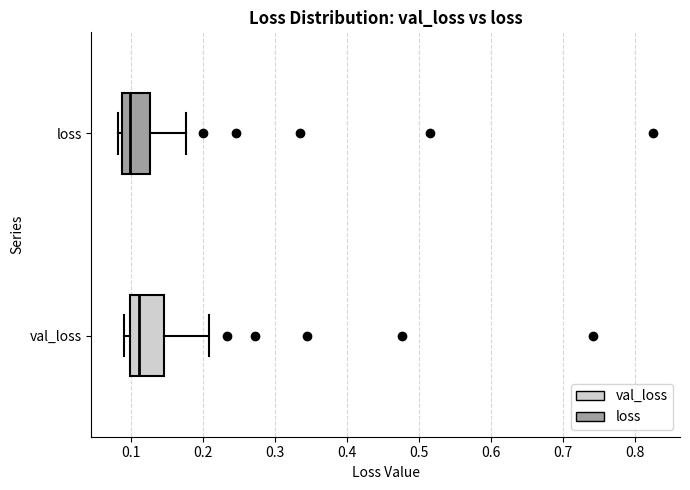

Where does the right whisker of the box for val_loss end on the x-axis? The values are not printed on the chart, so give them approximately, as read against the axis.

0.21